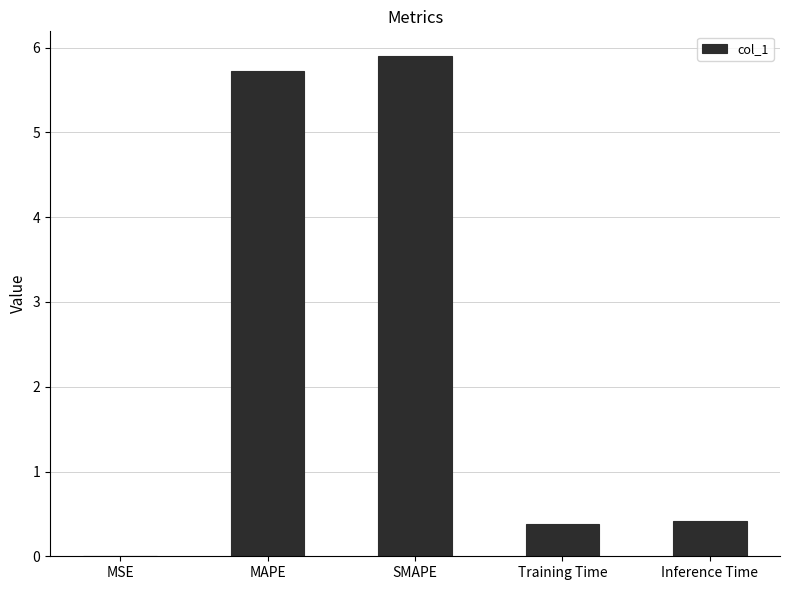

How many data points does each series have?

5